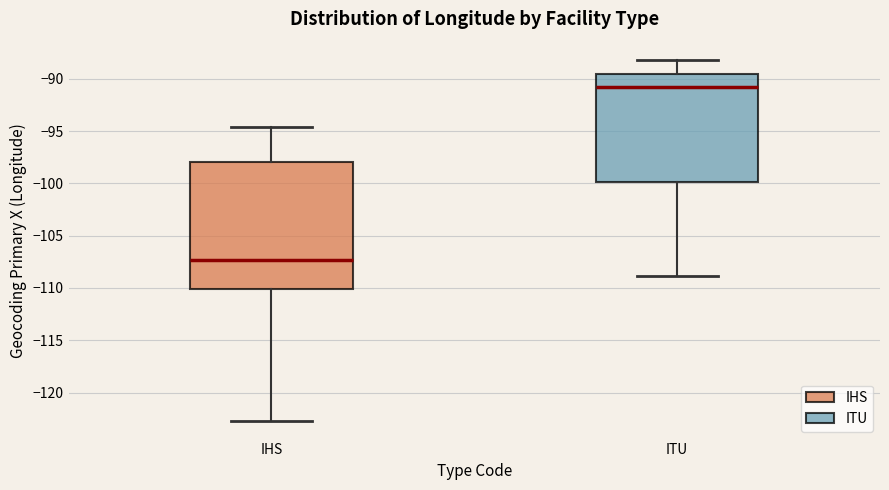

Comparing the boxes themselves (not the whiskers), which one is the tallest?

IHS